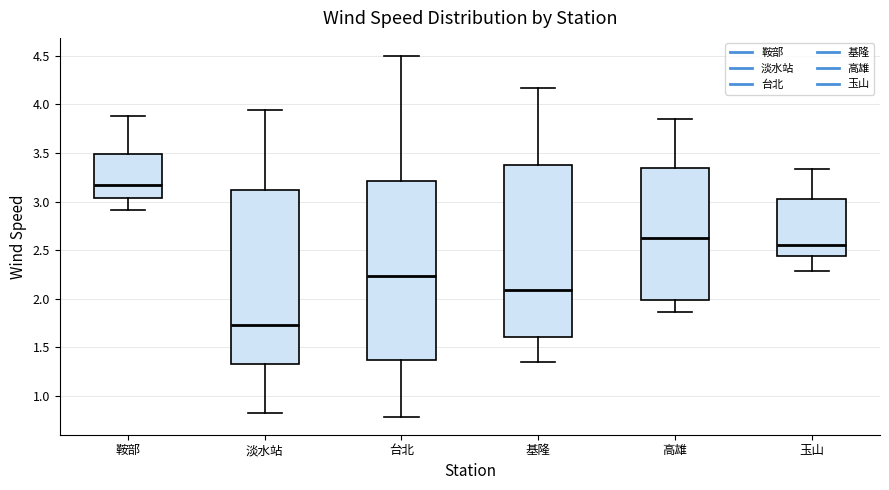

Where does the lower whisker of the box for 玉山 end on the y-axis? The values are not printed on the chart, so give them approximately, as read against the axis.

2.30